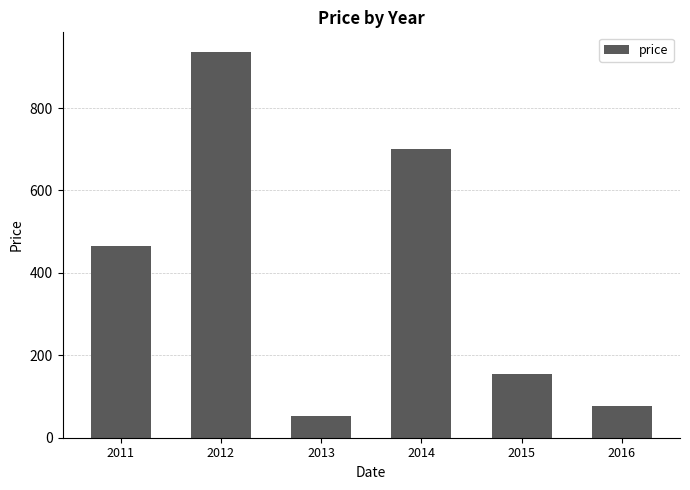

What is the sum of all values?

2387